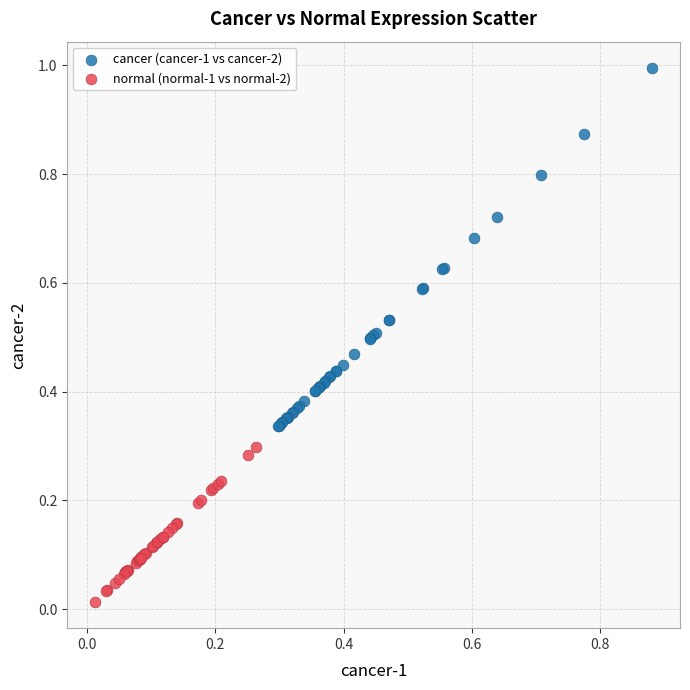

Which series reaches the maximum Y coordinate?

cancer (cancer-1 vs cancer-2)